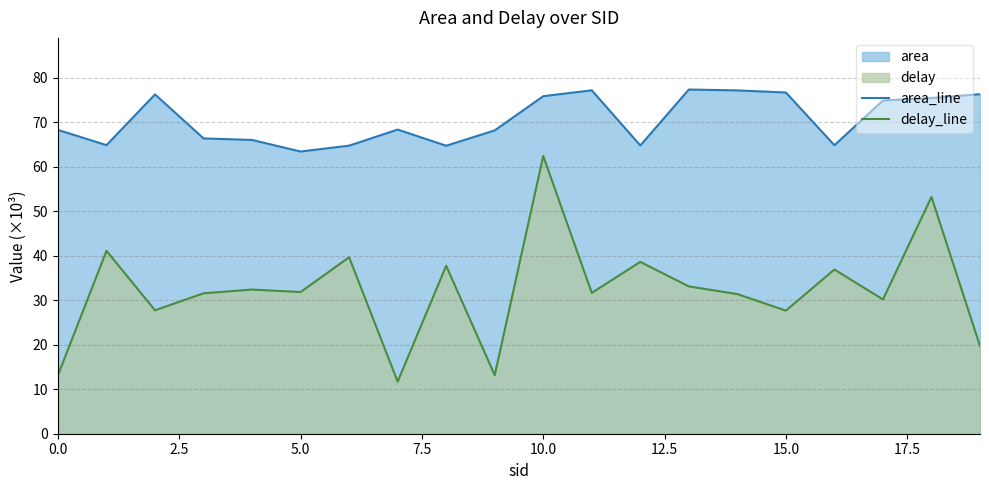

What is the sum of all delay_line values?

645.2